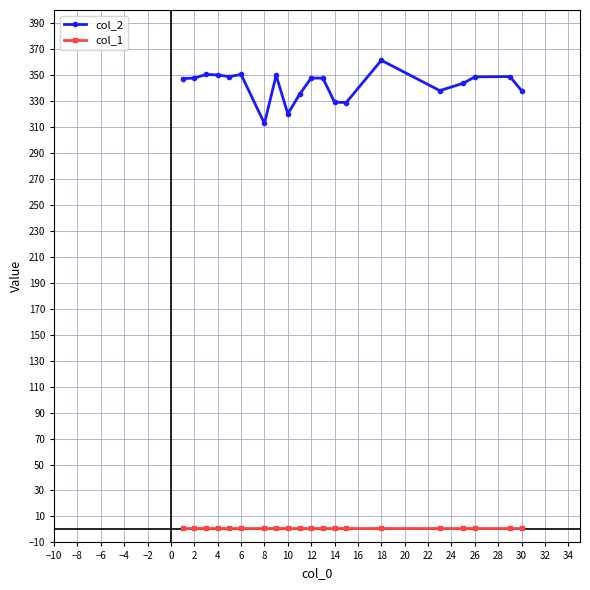

Which series has the largest range (max minus min)?

col_2